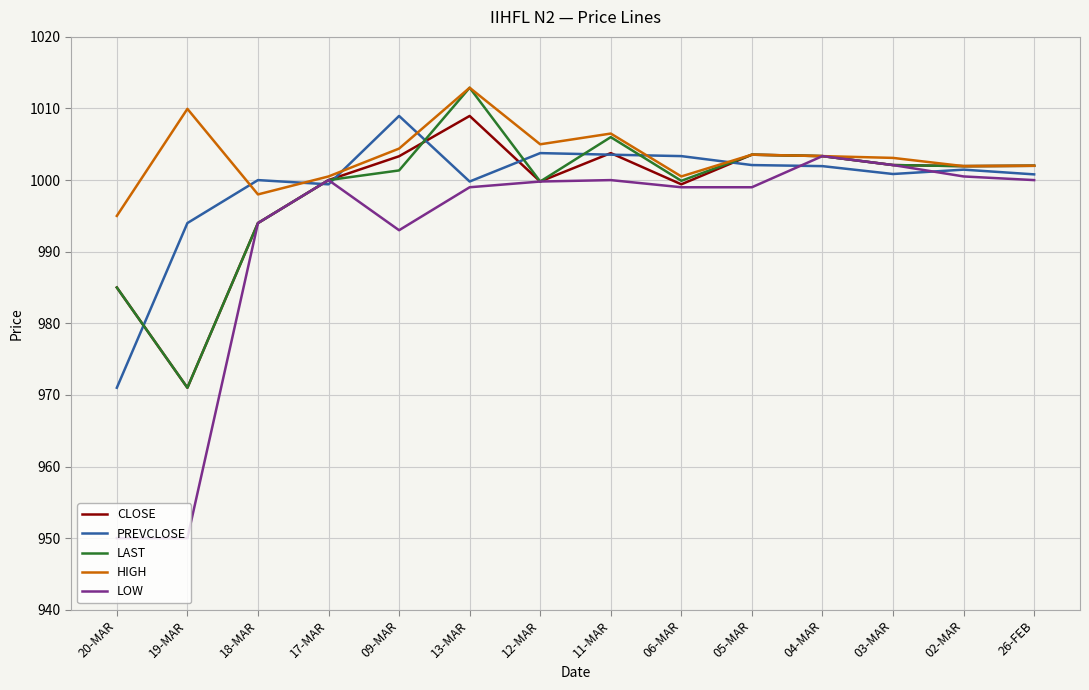

Which series ends up on top after the final intersection of PREVCLOSE and LAST?

LAST